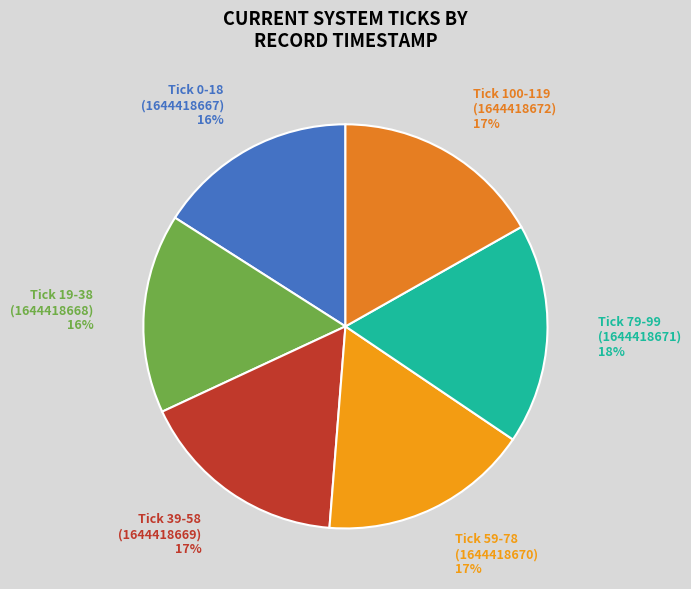

Is it true that Tick 79-99 (1644418671) is 9% of the pie?

False